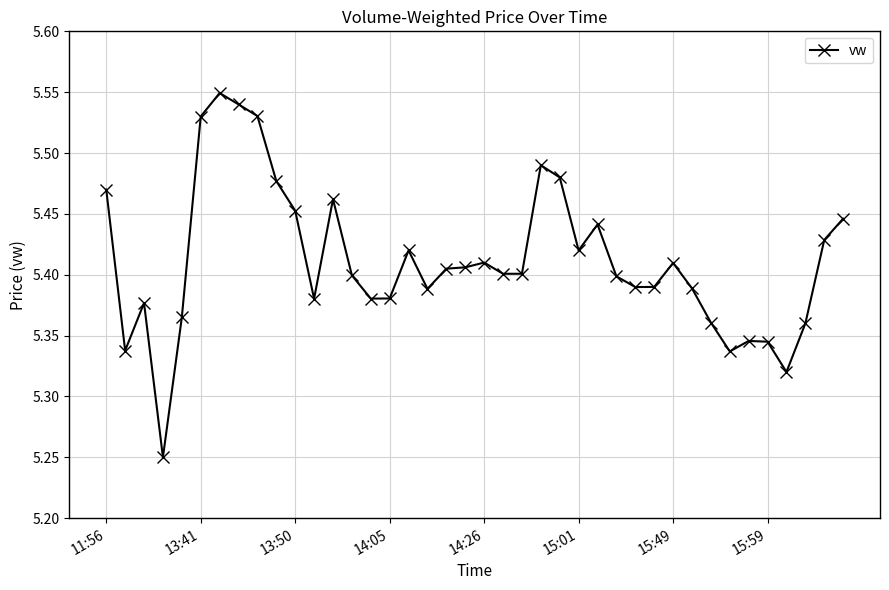

What is the sum of all values?

216.5